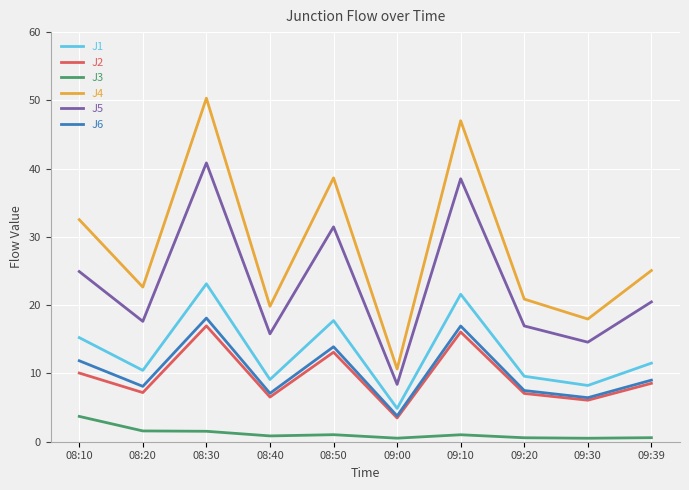

Which label corresponds to the largest value in the chart?

08:30